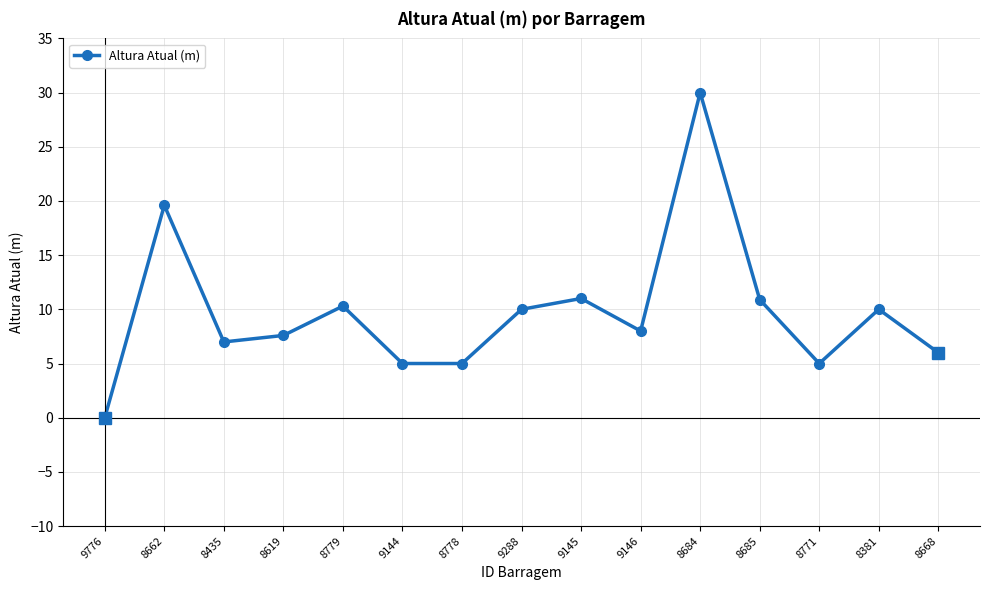

What is the maximum value shown in the chart?

30.0